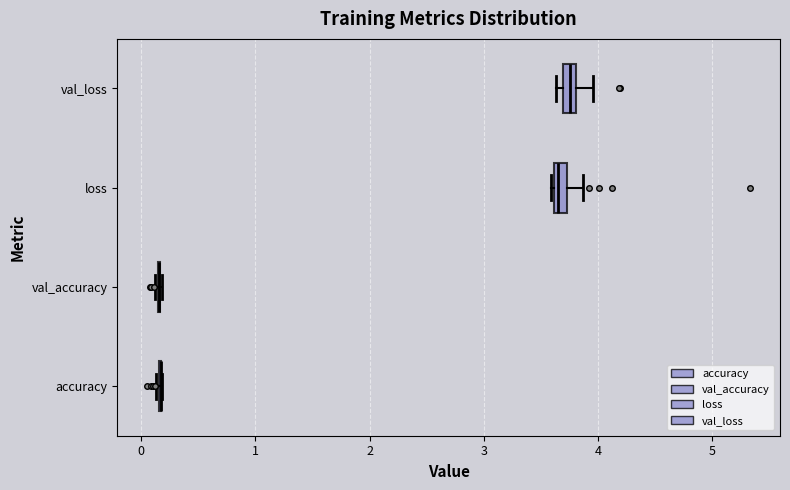

Where is the left edge of the box for val_loss on the x-axis? The values are not printed on the chart, so give them approximately, as read against the axis.

3.7